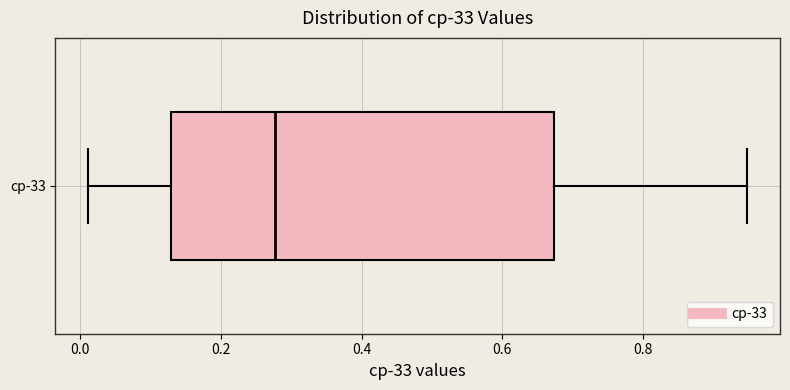

Where does the median line of the box for cp-33 sit on the x-axis? The values are not printed on the chart, so give them approximately, as read against the axis.

0.28